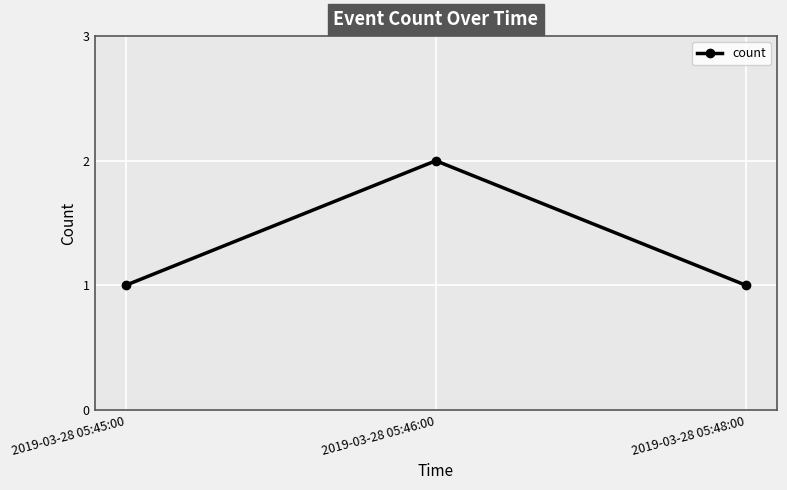

What is the average value?

1